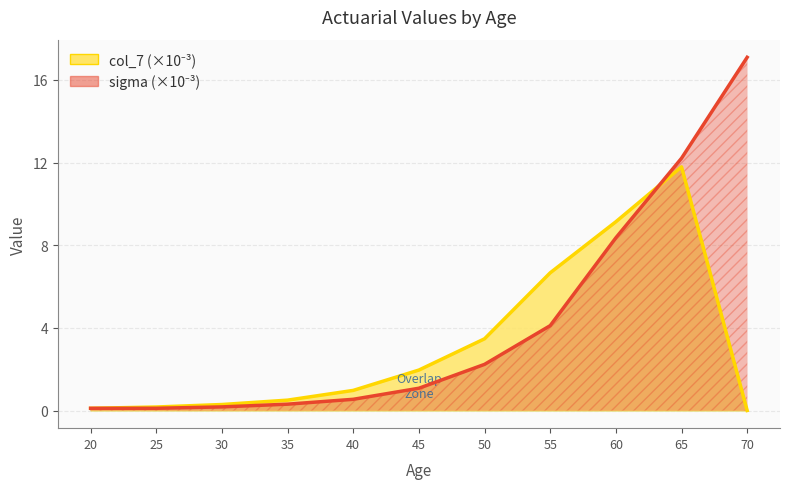

What is the sum of all col_7 values?

35.1